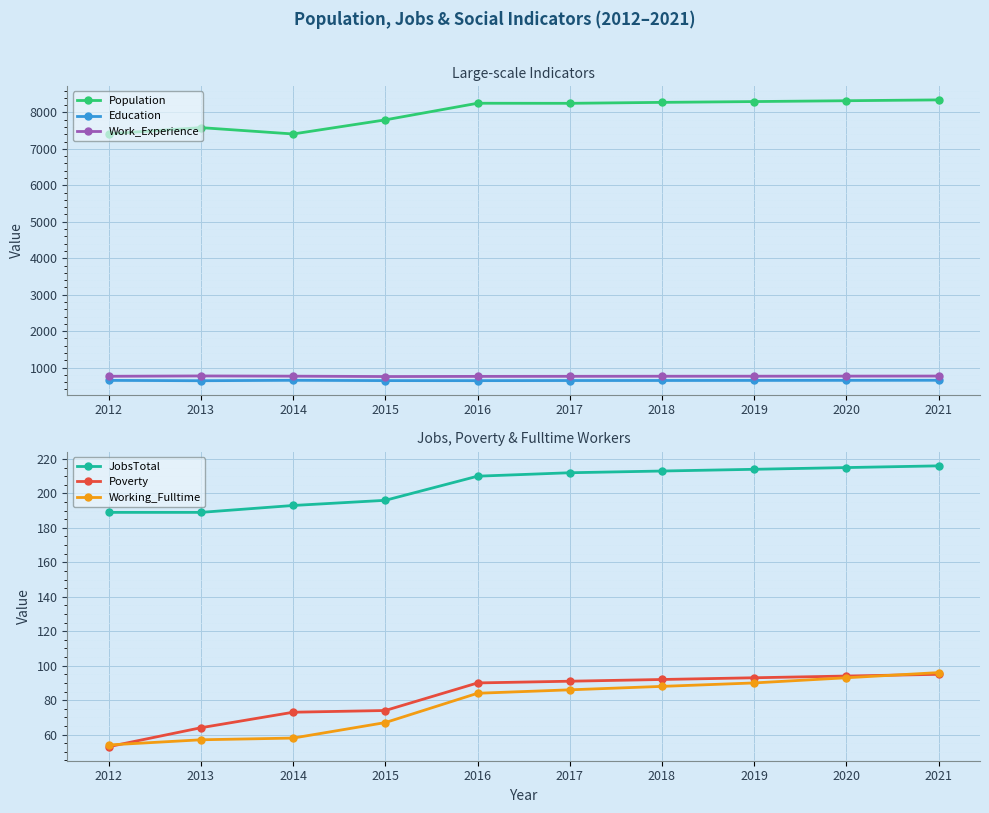

Which series has the widest spread of values?

Population